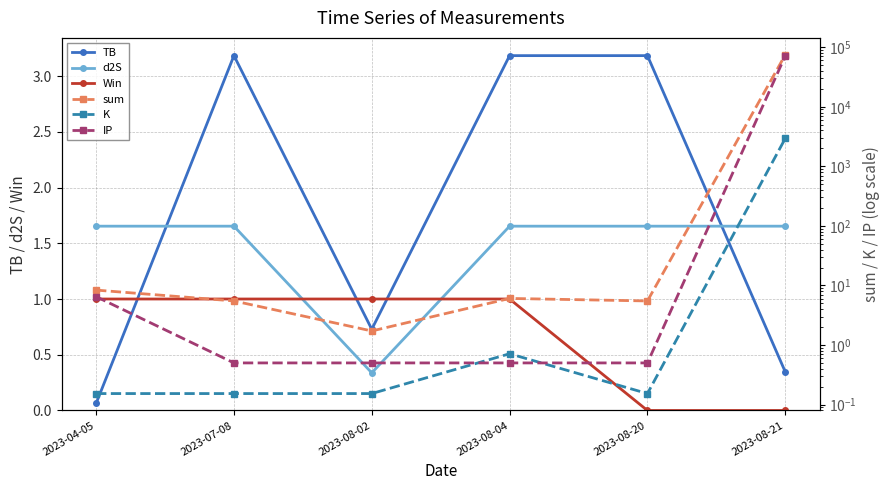

Where is IP nearest to the value 35759?

2023-04-05